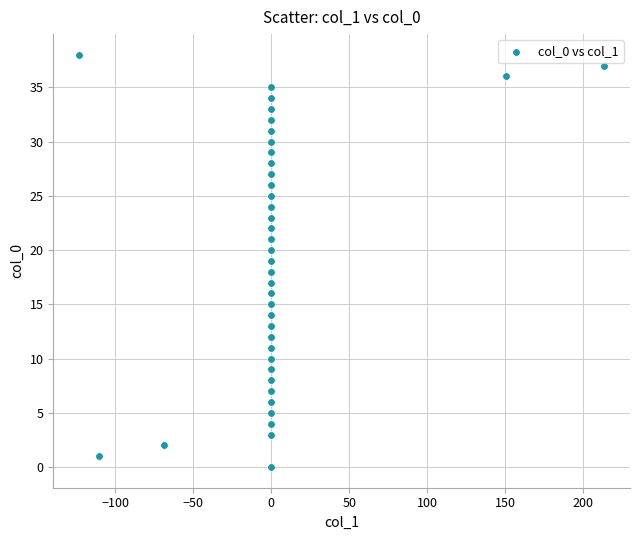

What is the range of Y values (max minus min)?

38